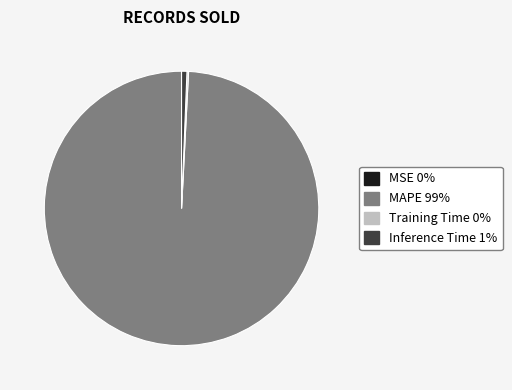

True or false: Inference Time 1% accounts for 1% of the total.

True